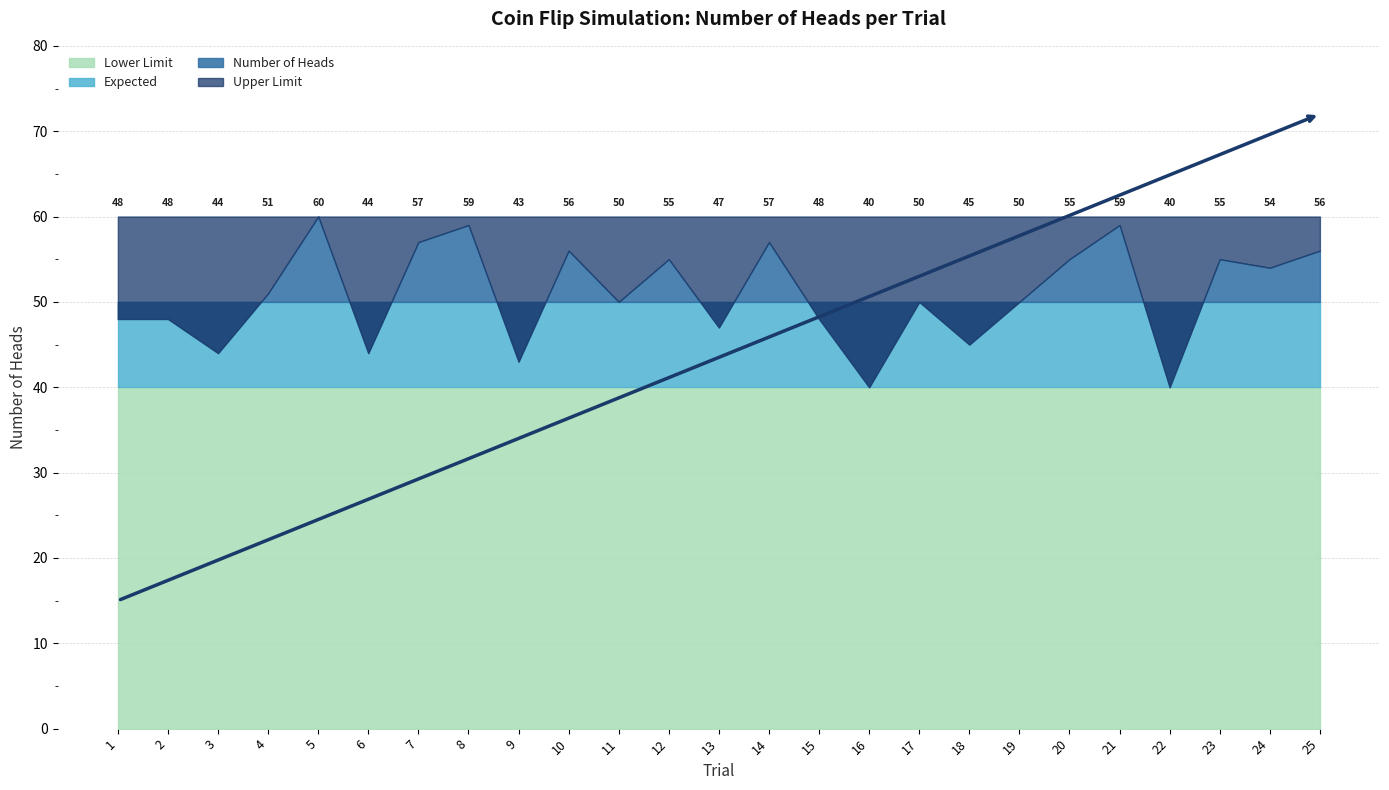

True or false: Number of Heads has more than 0 interior local peaks.

True